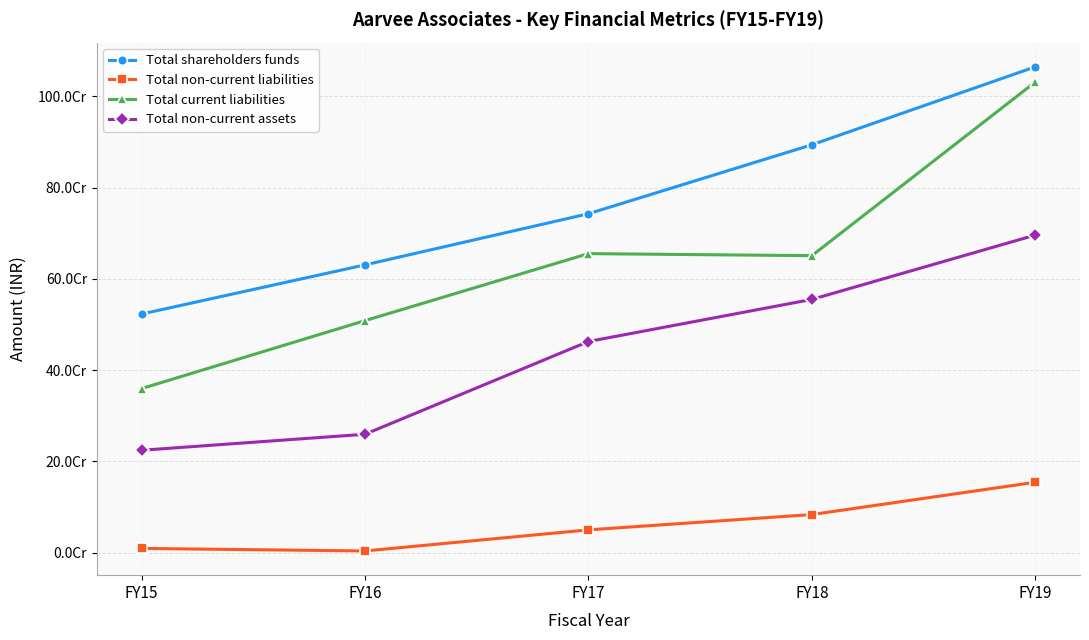

True or false: Total non-current liabilities and Total current liabilities cross at least once.

False